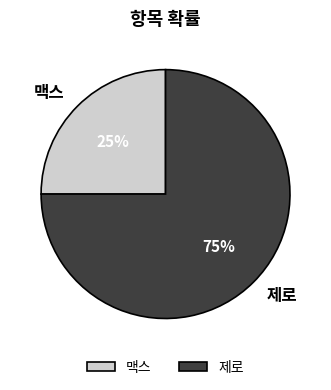

The 맥스 slice represents 25% of the pie. True or false?

True